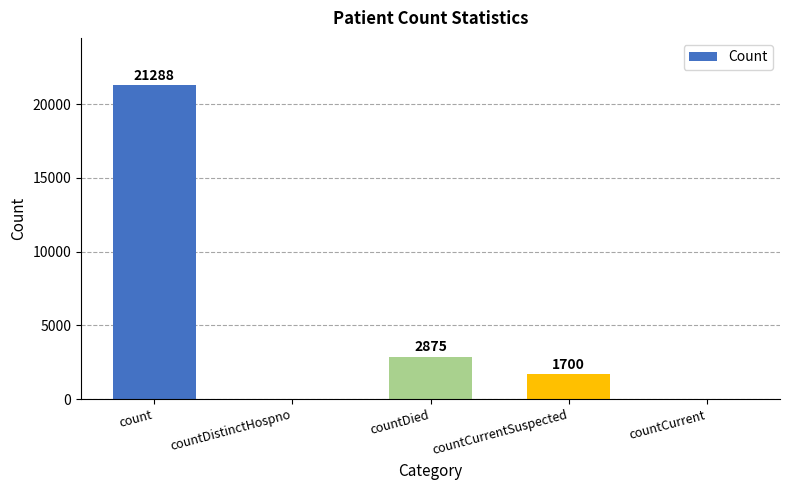

What is the greatest value displayed?

21288